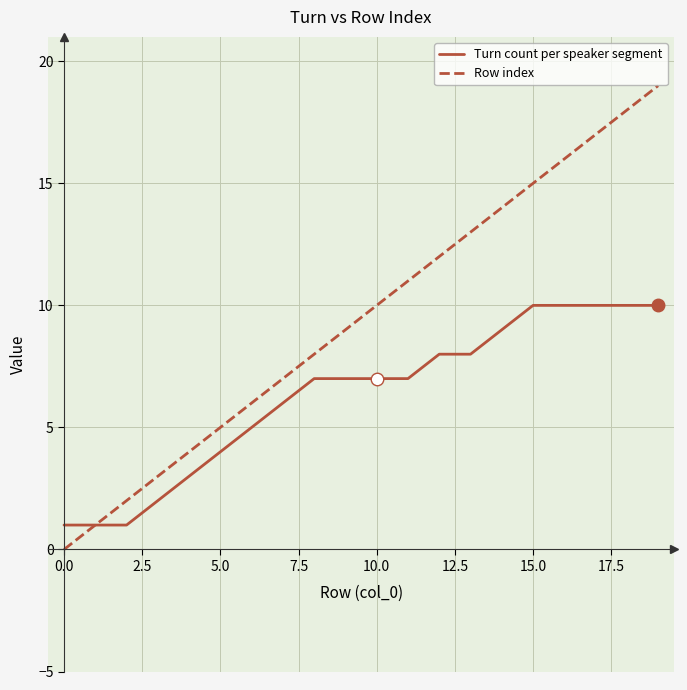

What is the greatest value displayed?

19